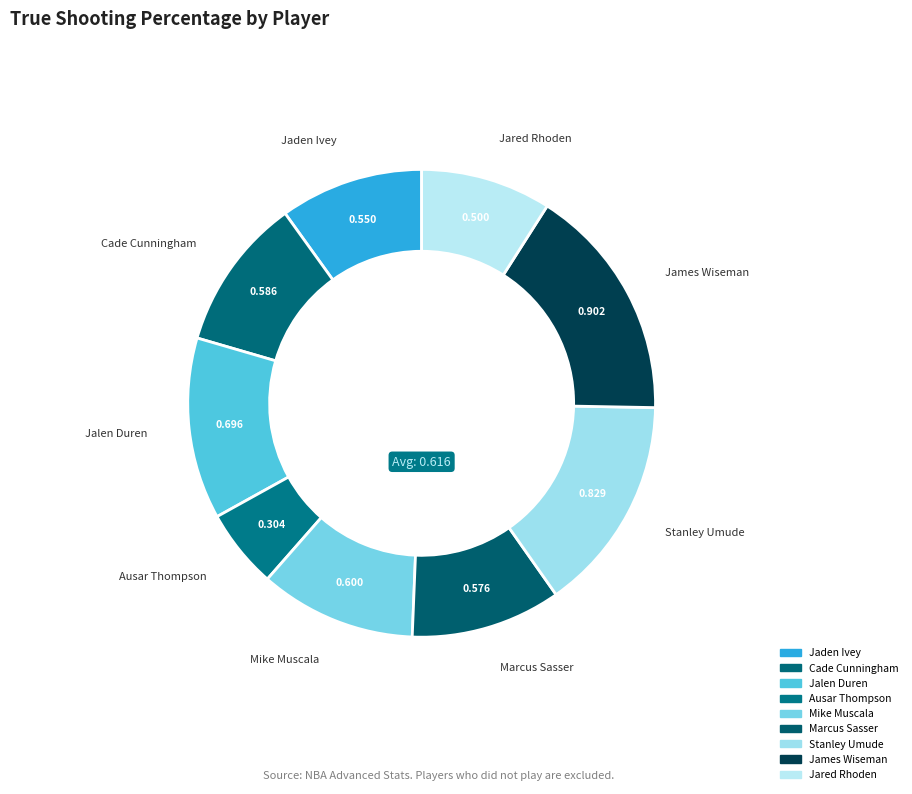

Rank the categories by value from lowest to highest.

Ausar Thompson, Jared Rhoden, Jaden Ivey, Marcus Sasser, Cade Cunningham, Mike Muscala, Jalen Duren, Stanley Umude, James Wiseman